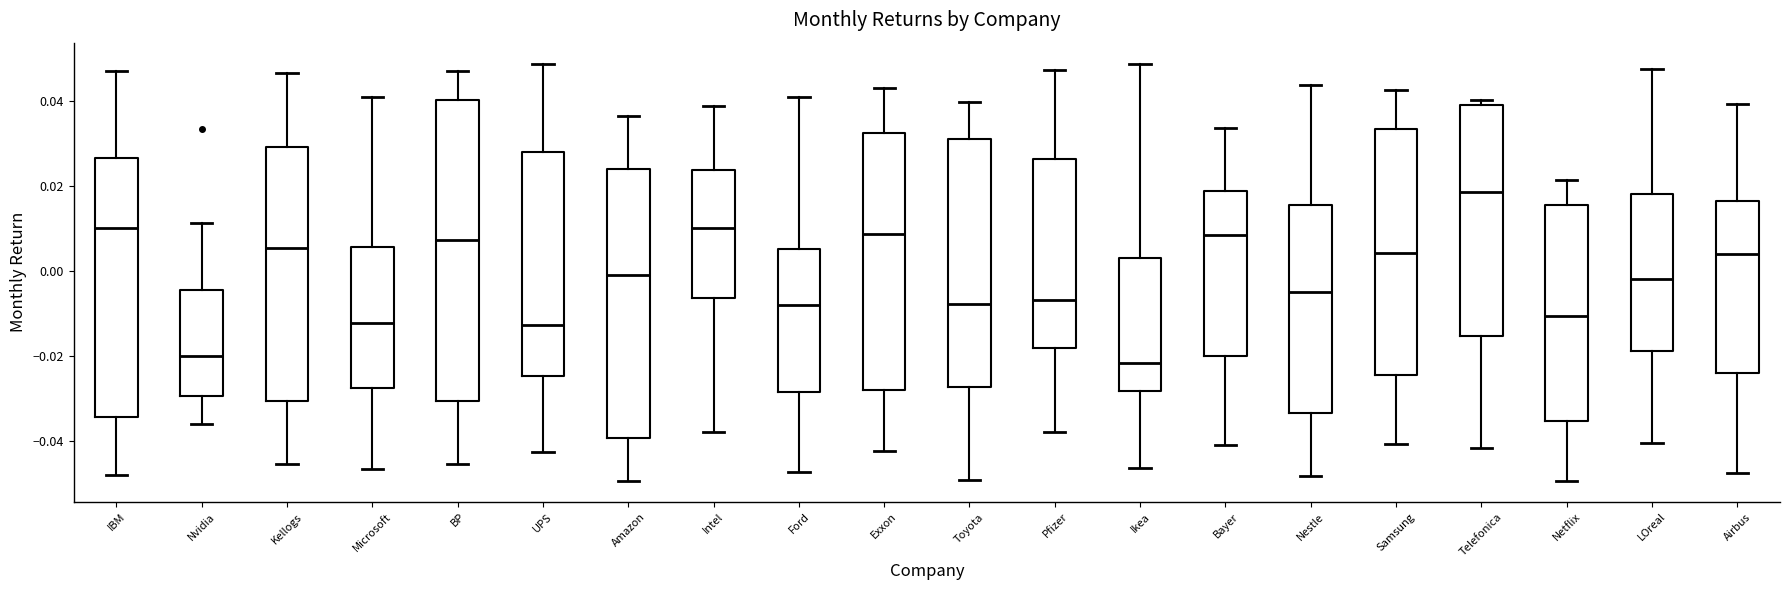

Which box is the tallest, from its lower edge to its upper edge?

BP